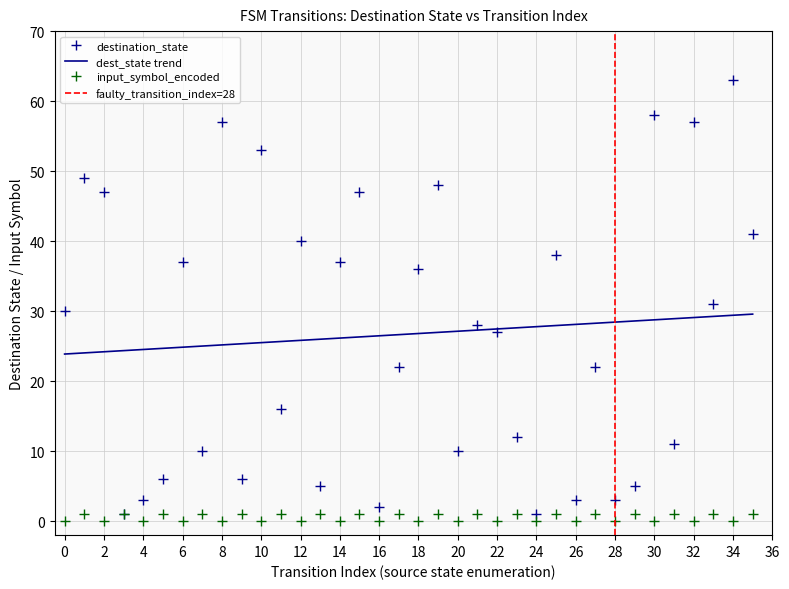

How many lines are shown in the chart?

2